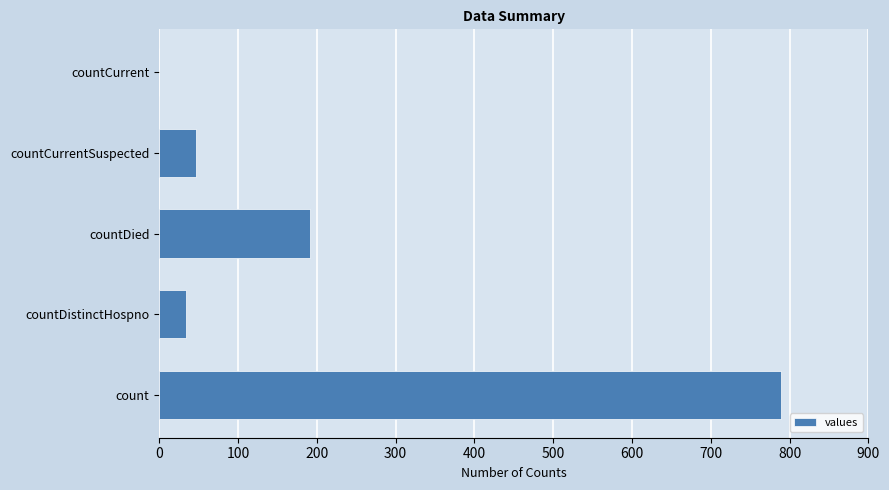

How many positive values are there?

4